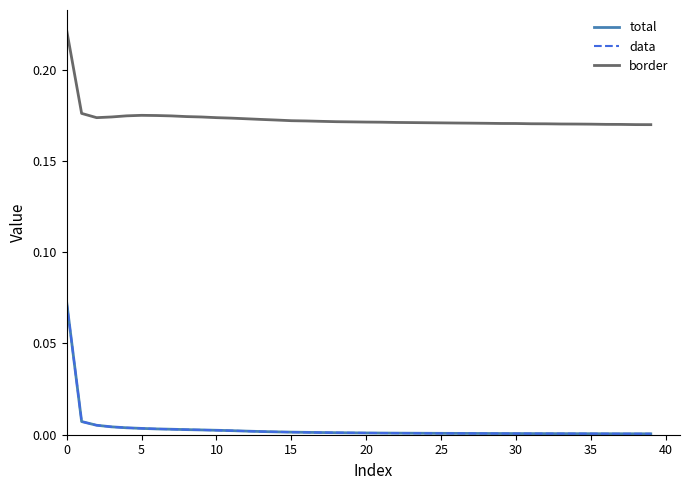

True or false: total and border cross at least once.

False